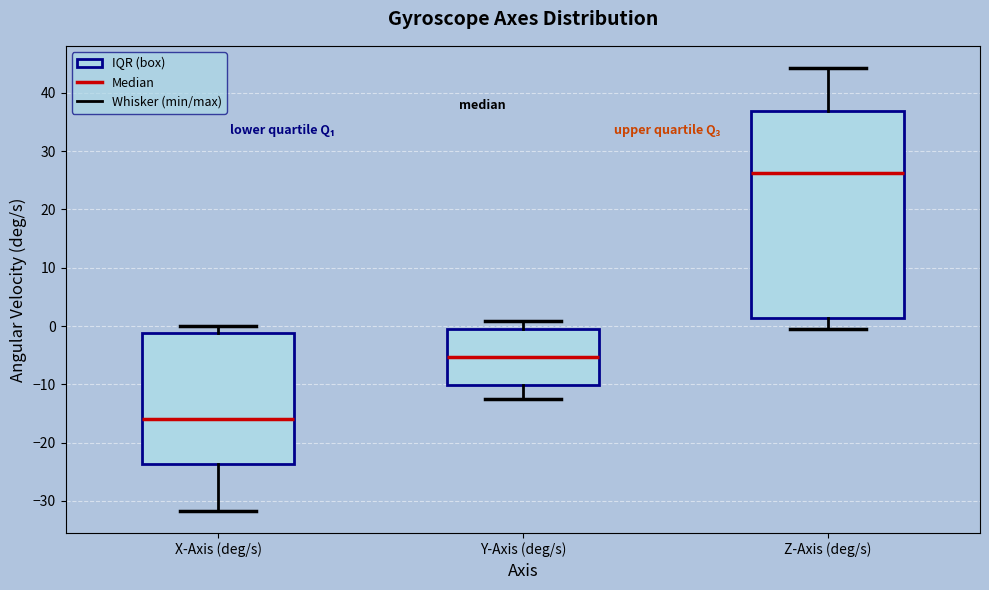

Which box is the tallest, from its lower edge to its upper edge?

Z-Axis (deg/s)